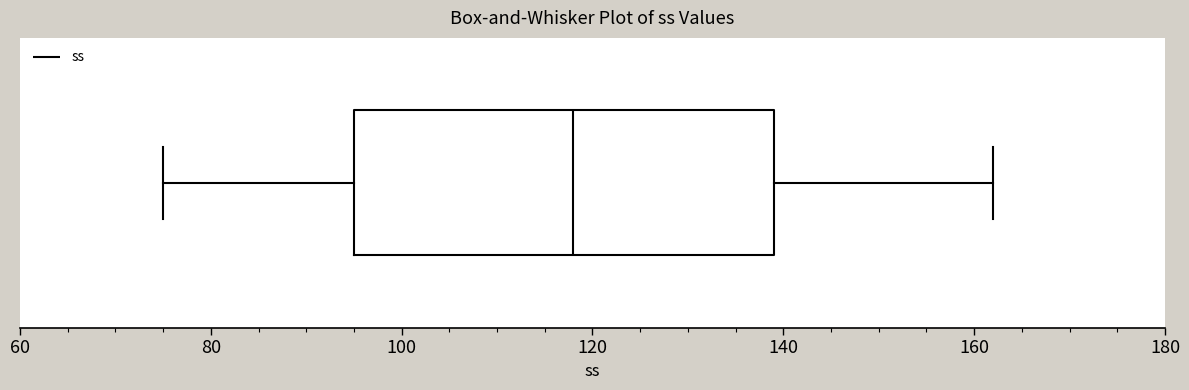

Transcribe this box plot: give where the median line is, the range the box spans, and where the two whiskers end, as read against the x-axis. The values are not printed on the chart, so give them approximately, as read against the axis.

median 118, box 96 to 140, whiskers 76 to 162